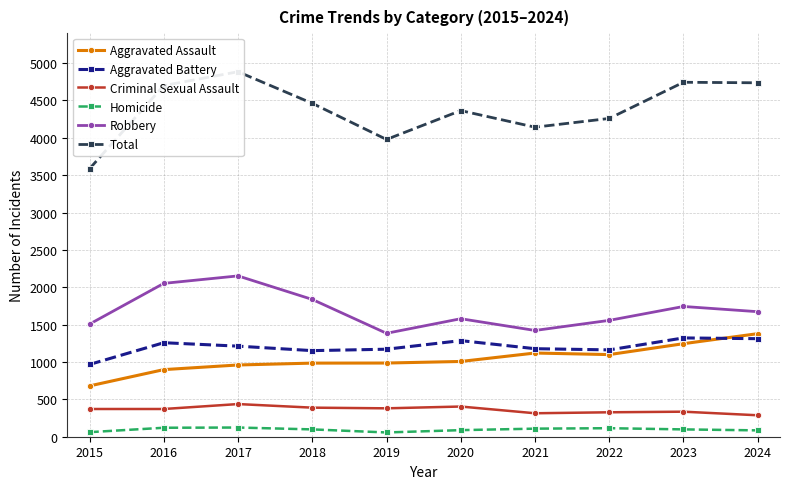

Between 2017 and 2022, which is larger?

2022